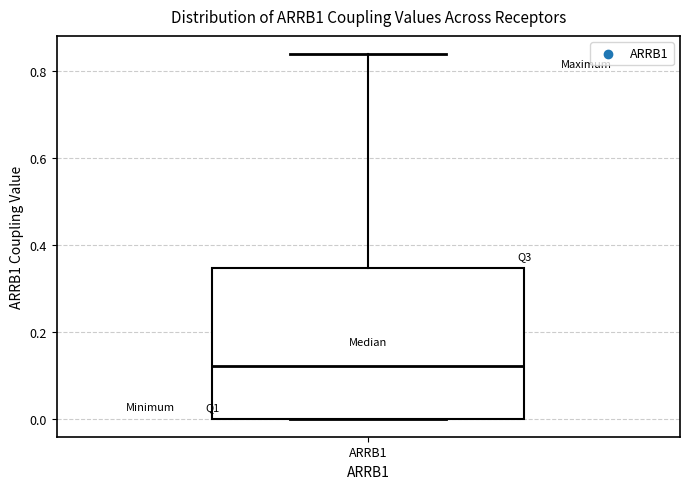

Where does the median line of the box for ARRB1 sit on the y-axis? The values are not printed on the chart, so give them approximately, as read against the axis.

0.12